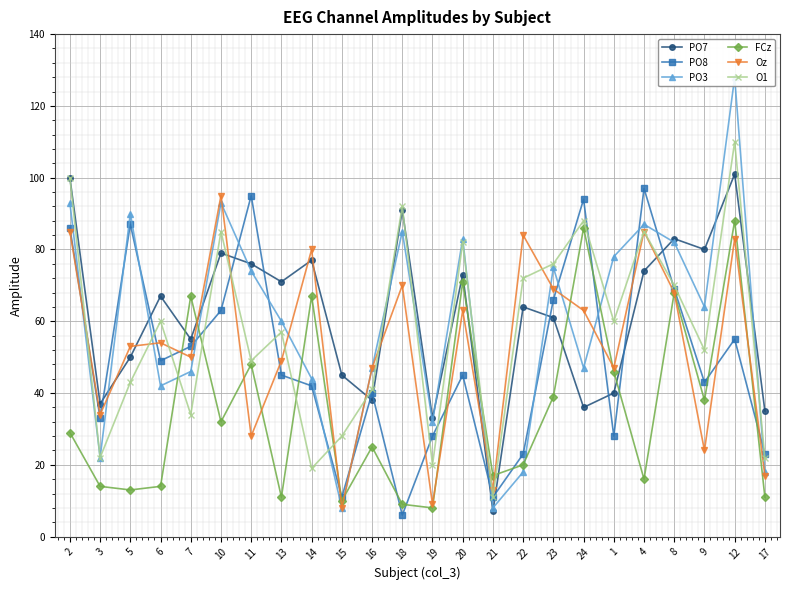

What are all the series names shown in the legend?

PO7, PO8, PO3, FCz, Oz, O1